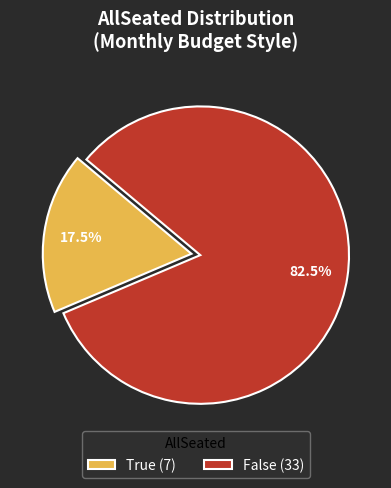

What is the total percentage of False and True?

100.0%